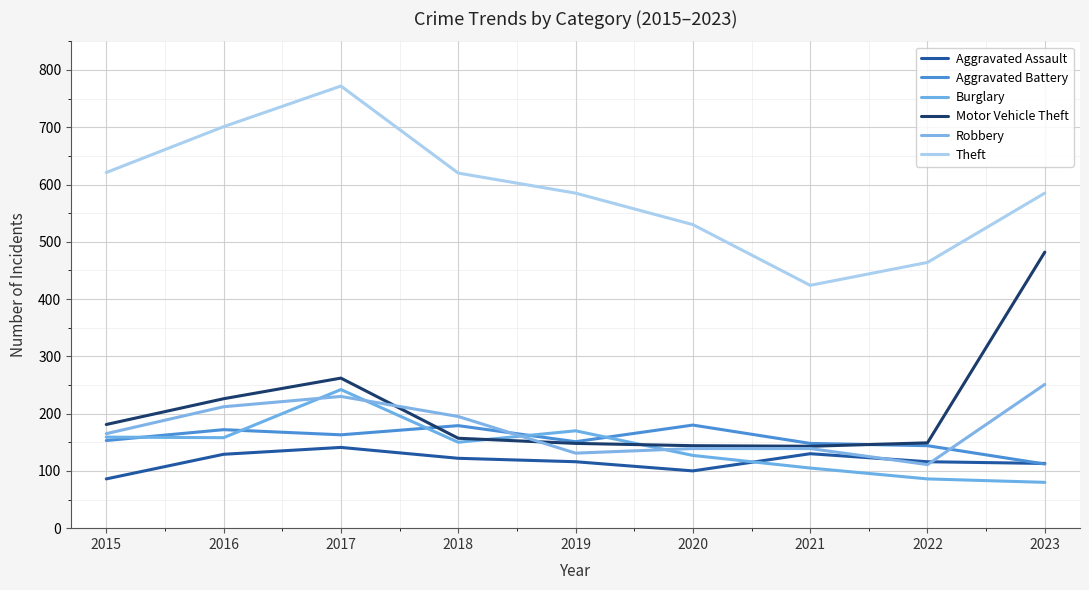

After their last crossing, which series has the higher values: Robbery or Aggravated Assault?

Robbery